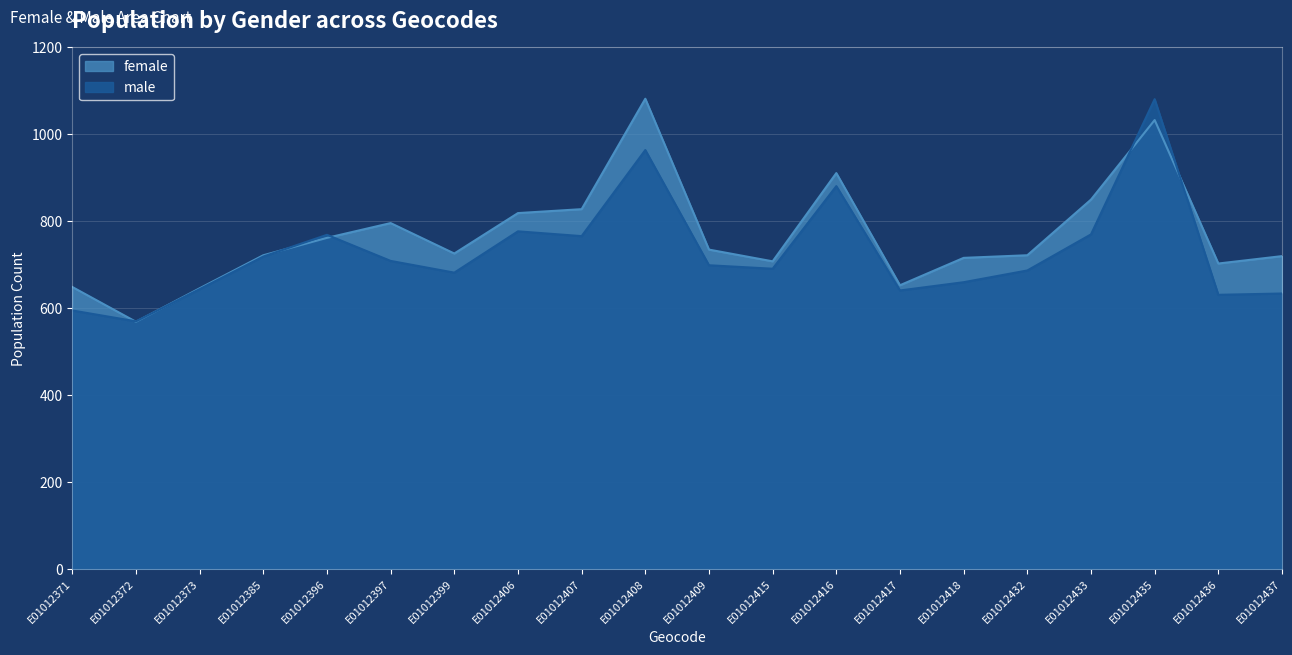

Reading left to right, extract all data points from this chart.

female: E01012371=649	E01012372=569	E01012373=646	E01012385=722	E01012396=762	E01012397=796	E01012399=726	E01012406=819	E01012407=828	E01012408=1082	E01012409=735	E01012415=708	E01012416=911	E01012417=653	E01012418=716	E01012432=722	E01012433=850	E01012435=1033	E01012436=703	E01012437=720
male: E01012371=595	E01012372=570	E01012373=644	E01012385=719	E01012396=769	E01012397=709	E01012399=682	E01012406=777	E01012407=766	E01012408=964	E01012409=699	E01012415=691	E01012416=881	E01012417=641	E01012418=660	E01012432=687	E01012433=770	E01012435=1081	E01012436=631	E01012437=634